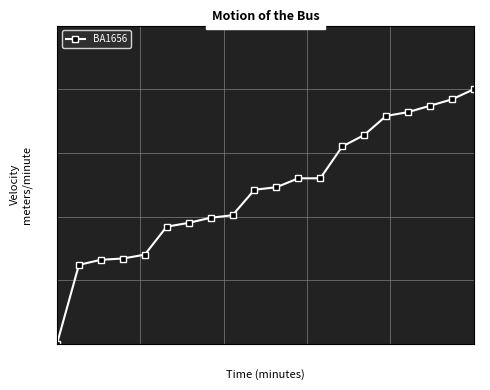

What is the value of the 2nd point from the left?

6.2